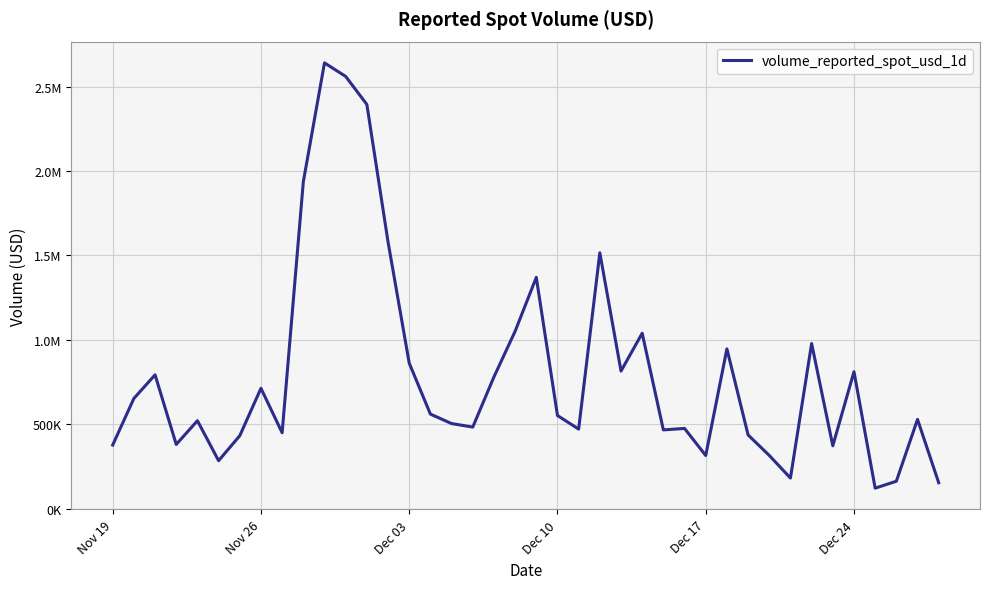

Reading left to right, what are all the values shown in this chart?

376629.7	652686.3	792561.4	380061.8	520915.8	283973.3	431970.2	712801.0	449452.6	1936232.5	2640815.2	2560591.1	2394529.1	1580270.6	862168.7	559954.3	503916.4	482972.4	780113.9	1050616.4	1369956.6	551634.6	471036.4	1515597.5	814925.6	1038926.6	466356.5	474979.9	314609.3	946391.7	436515.2	315098.4	180998.4	978067.9	372265.1	811058.4	121153.3	162233.9	528540.7	153336.2